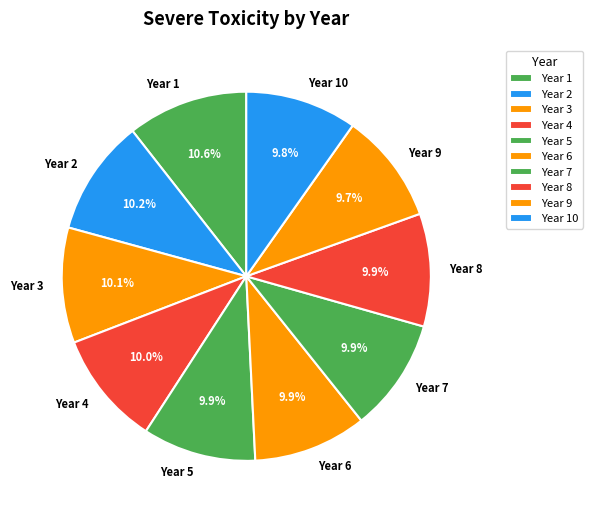

Is Year 1 the majority of the pie?

No